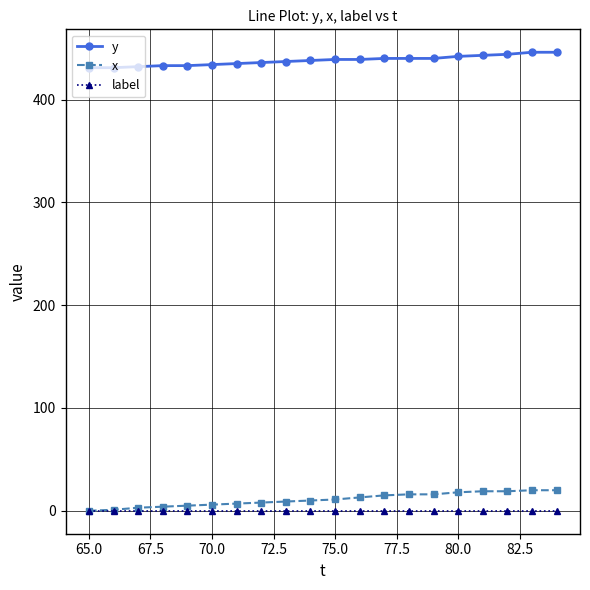

At how many categories does at least one series exceed 258?

20